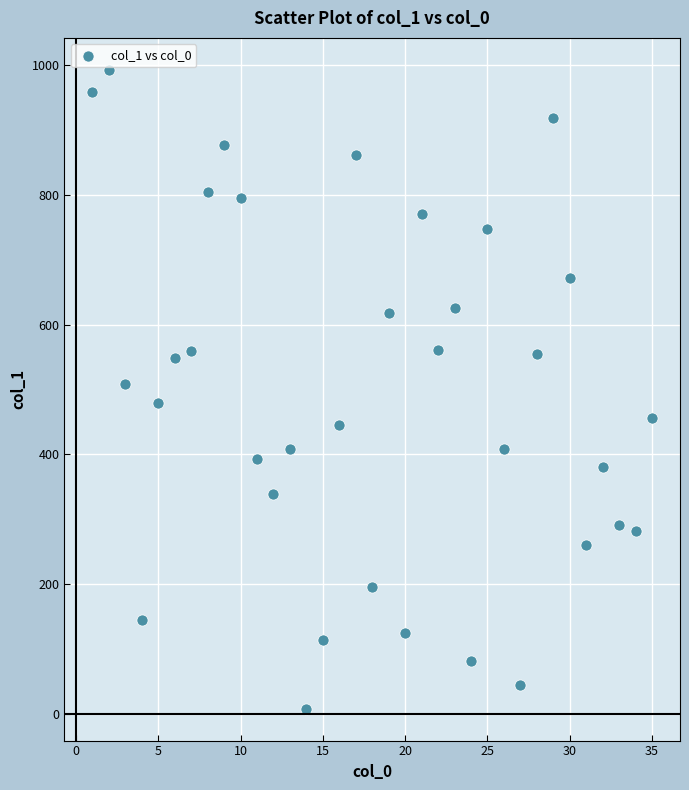

What is the range of Y values (max minus min)?

985